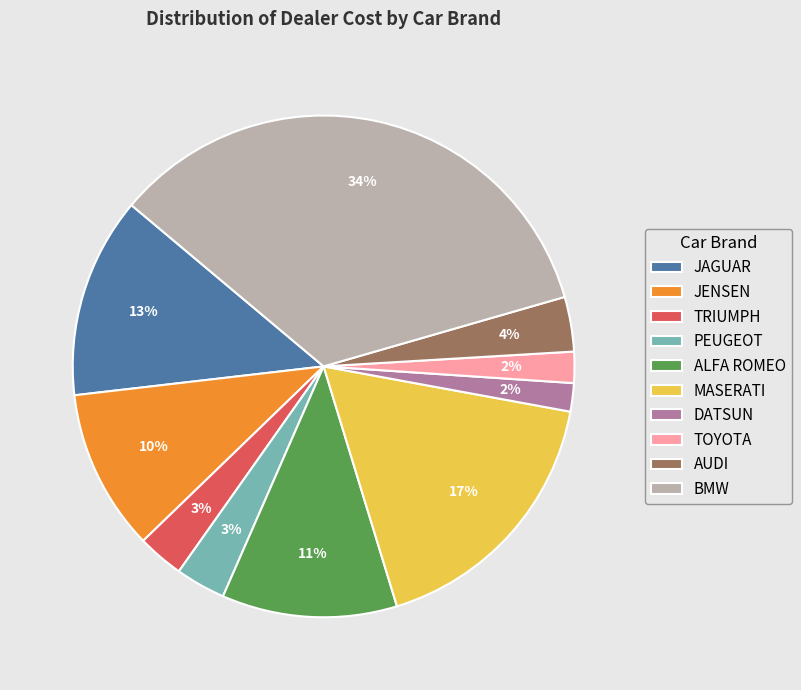

True or false: JENSEN accounts for 16% of the total.

False